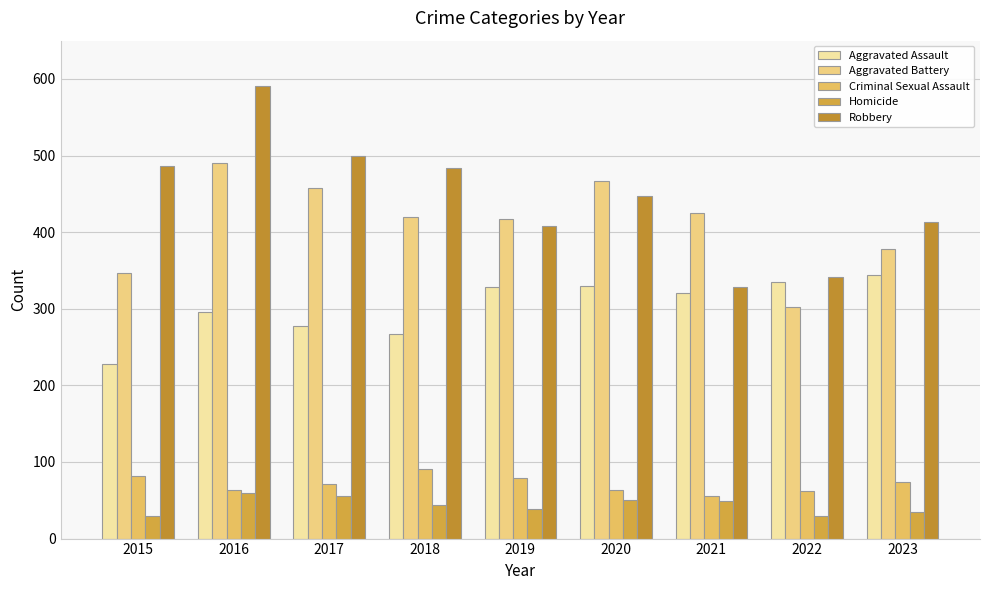

How many bars are there in total?

45